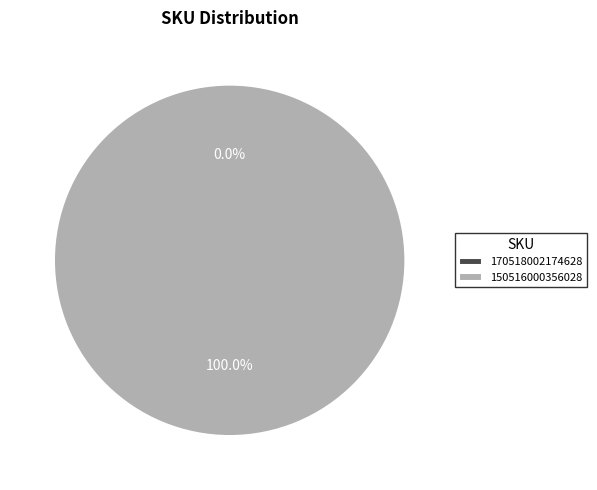

To the nearest percent, what is the difference between the largest and smallest slice percentages?

100%